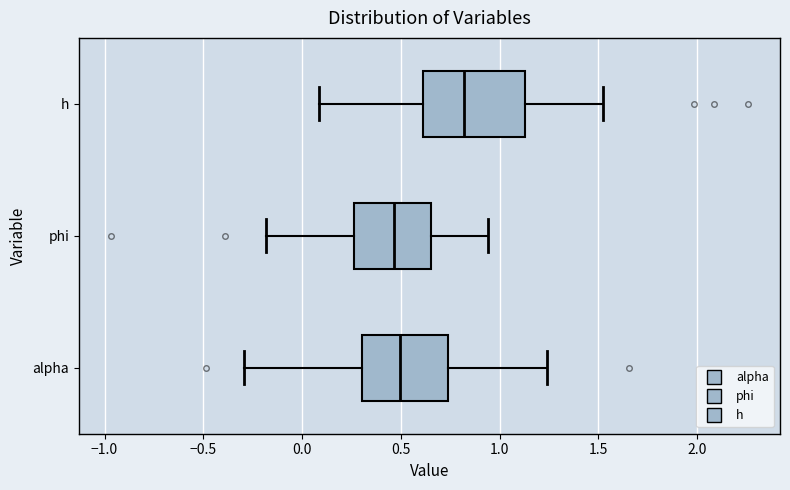

Reading bottom to top, read every box against the x-axis: the position of its median line, the range the box covers, and the ends of its whiskers. The values are not printed on the chart, so give them approximately, as read against the axis.

alpha: median 0.50, box 0.30 to 0.75, whiskers -0.30 to 1.25
phi: median 0.45, box 0.25 to 0.65, whiskers -0.20 to 0.95
h: median 0.80, box 0.60 to 1.15, whiskers 0.10 to 1.50